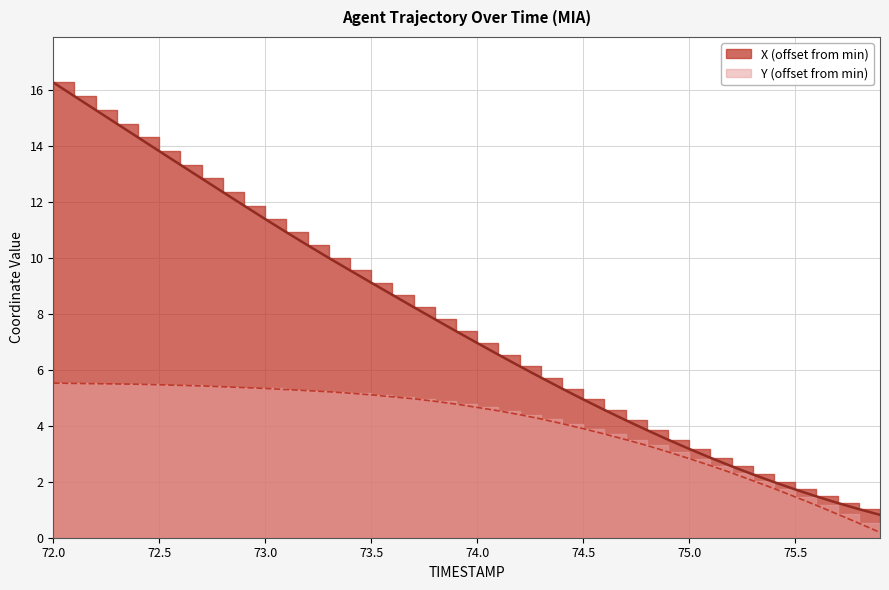

Does the chart display data point markers on the line(s)?

No